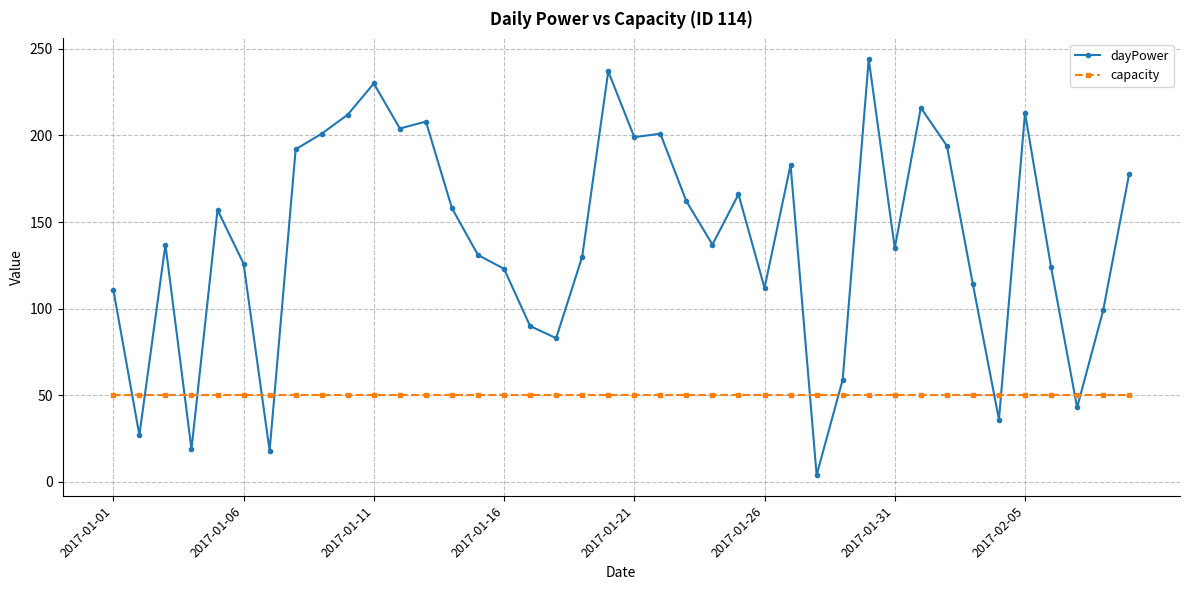

What is the maximum value shown in the chart?

244